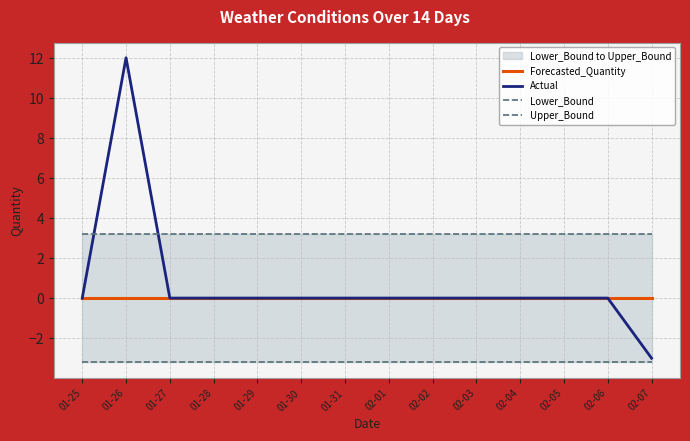

What is the maximum value for Actual?

12